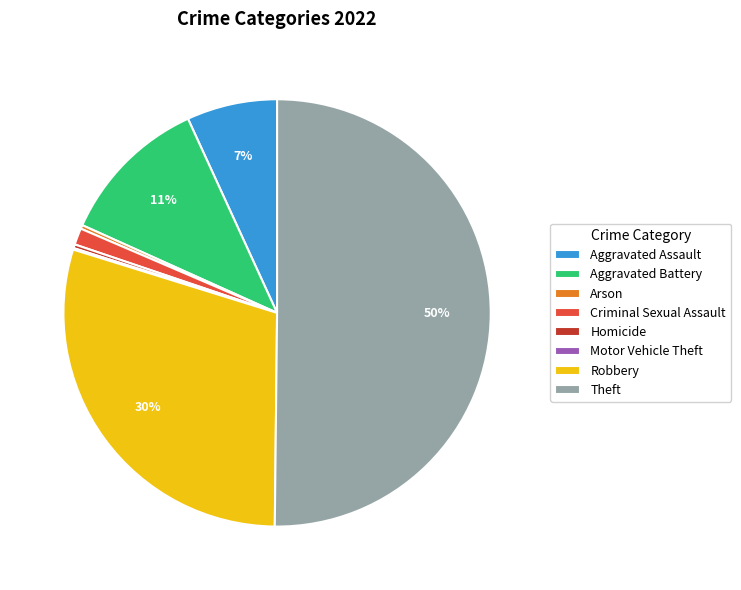

The Homicide slice represents 6% of the pie. True or false?

False